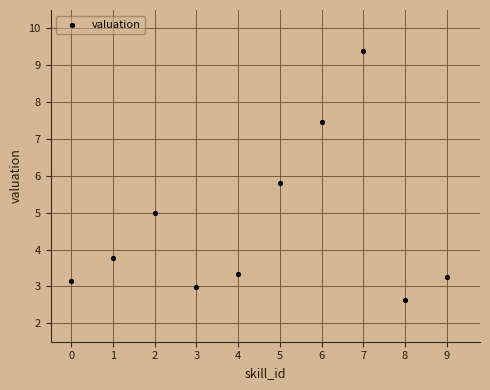

What Y value in the scatter plot is closest to 6?

5.8